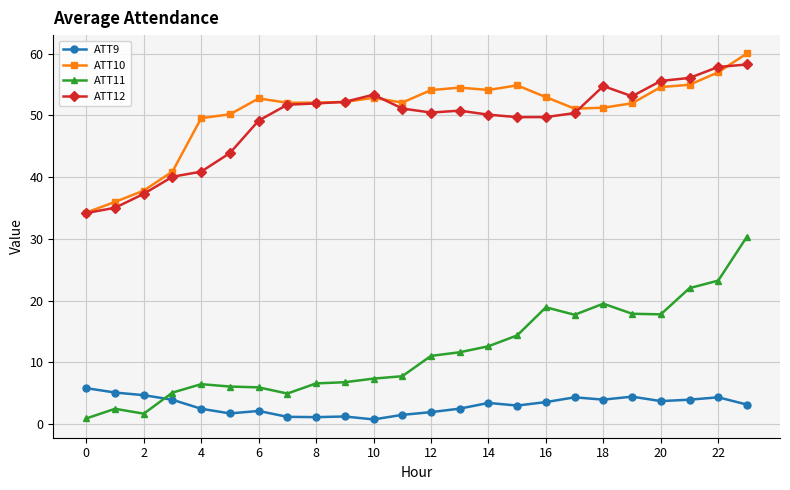

What is the maximum value shown in the chart?

60.0